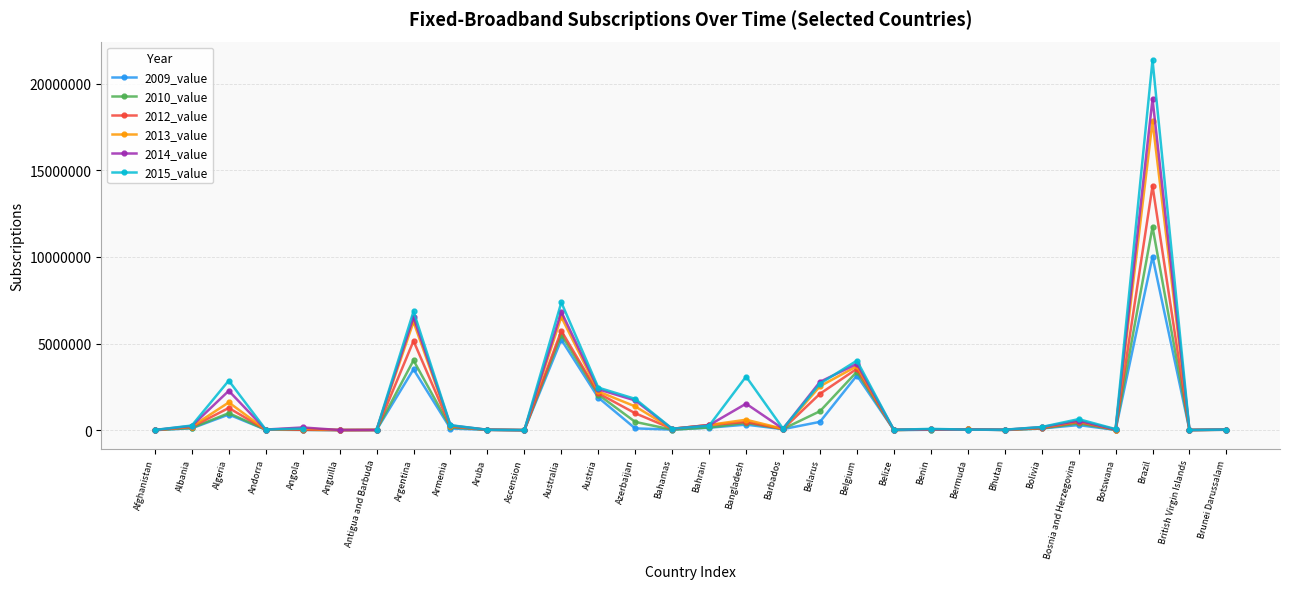

Read the 2012_value value at Angola.

22282